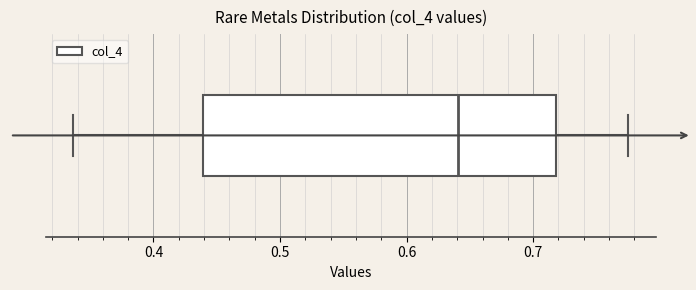

Read this box plot against the x-axis: the position of the median line, the range covered by the box, and the ends of both whiskers. The values are not printed on the chart, so give them approximately, as read against the axis.

median 0.64, box 0.44 to 0.72, whiskers 0.34 to 0.78